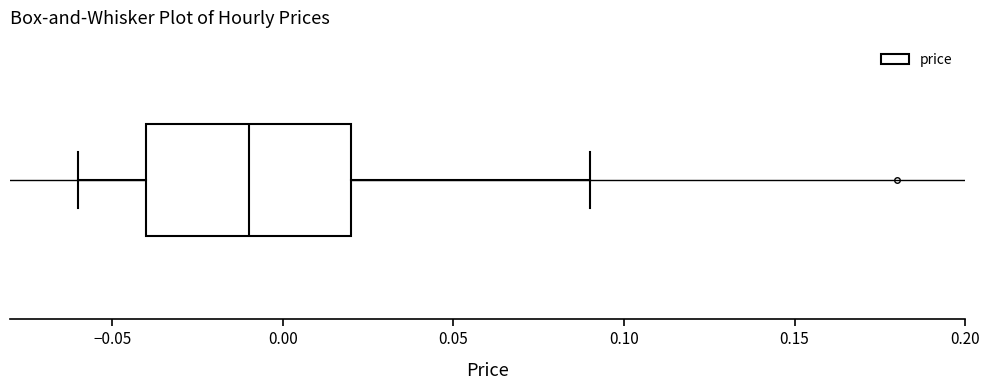

Read this box plot against the x-axis: the position of the median line, the range covered by the box, and the ends of both whiskers. The values are not printed on the chart, so give them approximately, as read against the axis.

median -0.01, box -0.04 to 0.02, whiskers -0.06 to 0.09